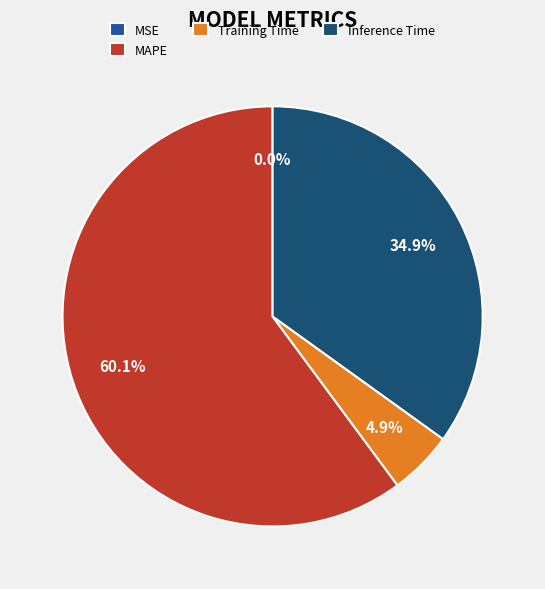

Which slice is the largest?

MAPE